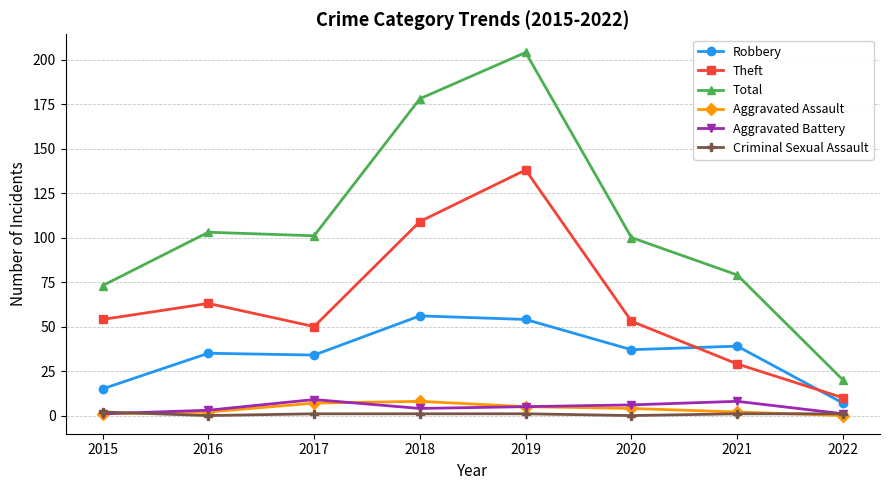

At how many categories does at least one series exceed 123?

2